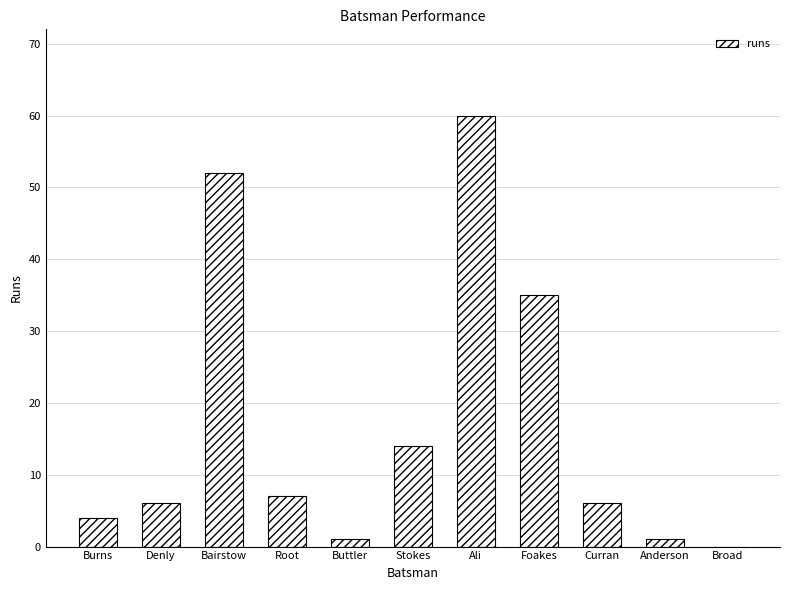

How many positive values are there?

10